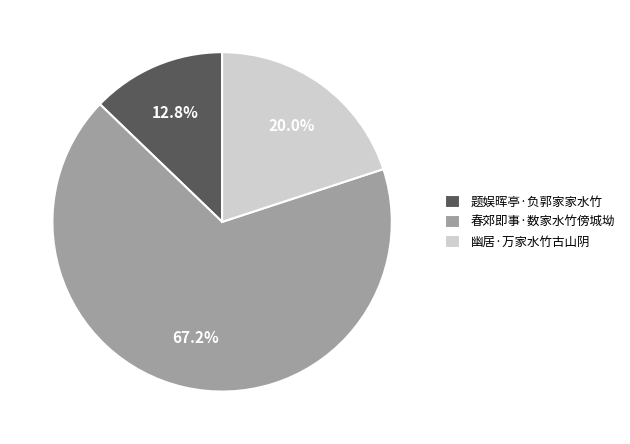

To the nearest percent, what is the combined percentage of 春郊即事·数家水竹傍城坳 and 题娱晖亭·负郭家家水竹?

80%